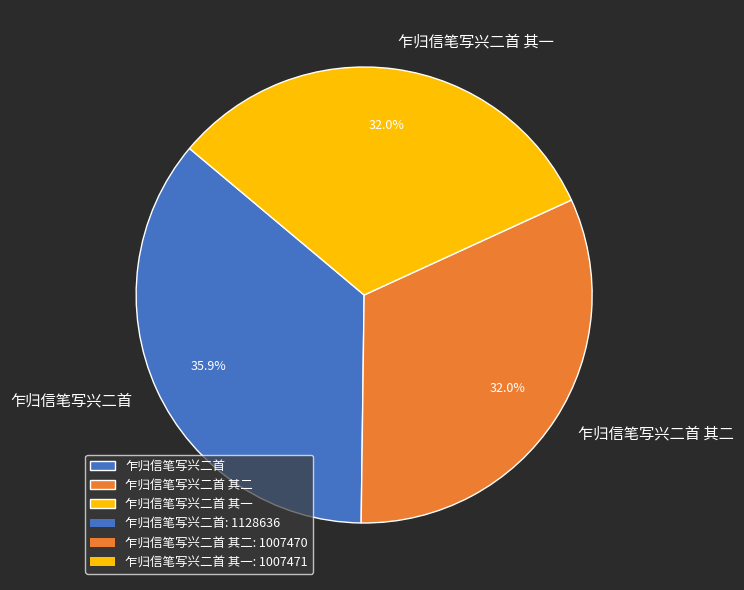

The 乍归信笔写兴二首 其二 slice represents 26% of the pie. True or false?

False